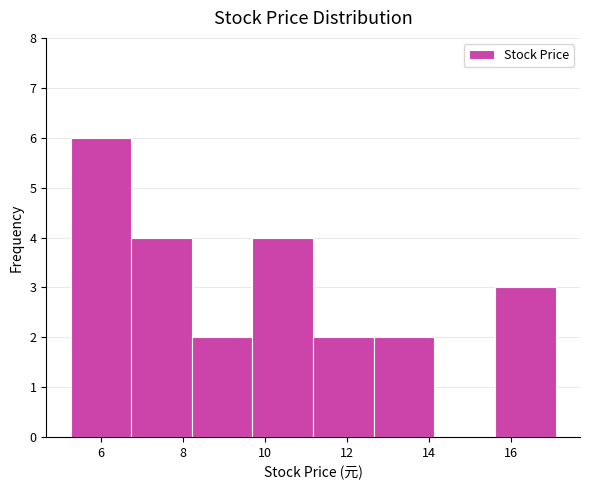

Which range on the x-axis has the tallest bar?

5.26 to 6.74